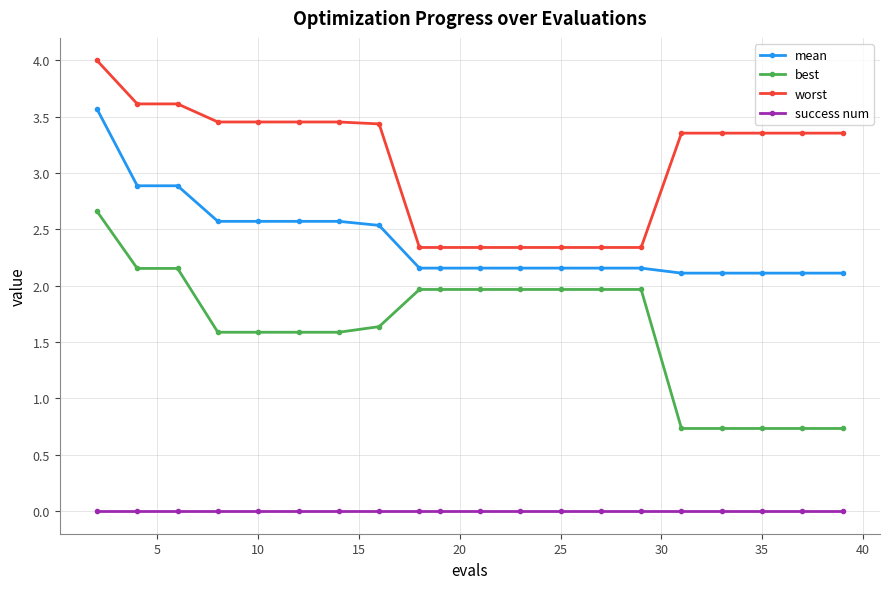

What is the value of the worst point at the 1st from the left?

4.0